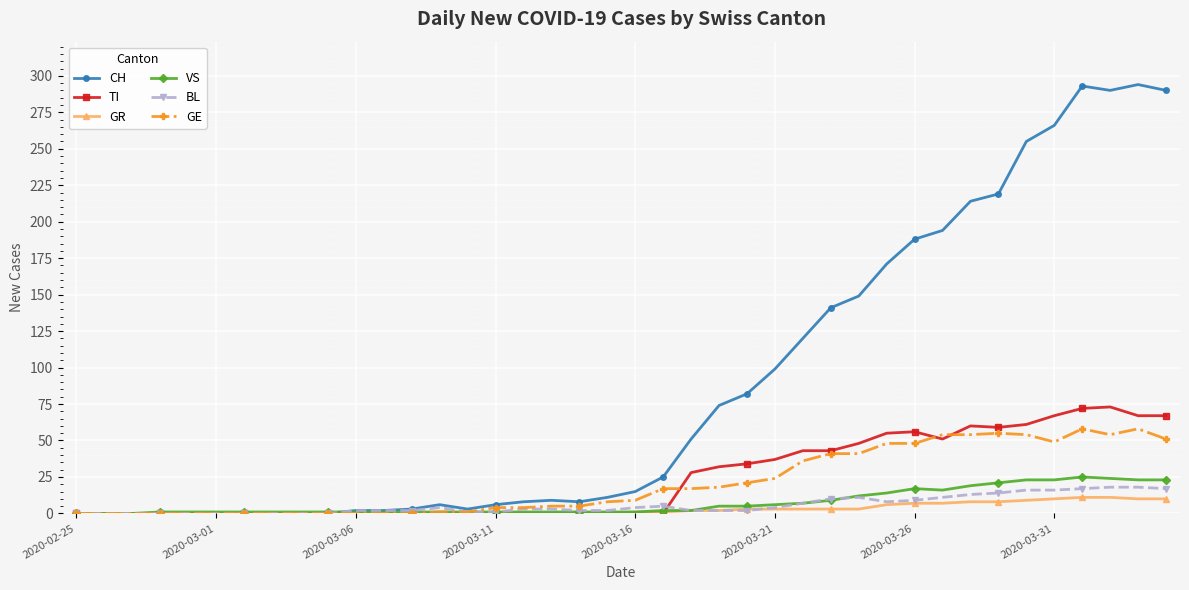

How many values in the VS series are below 1?

3